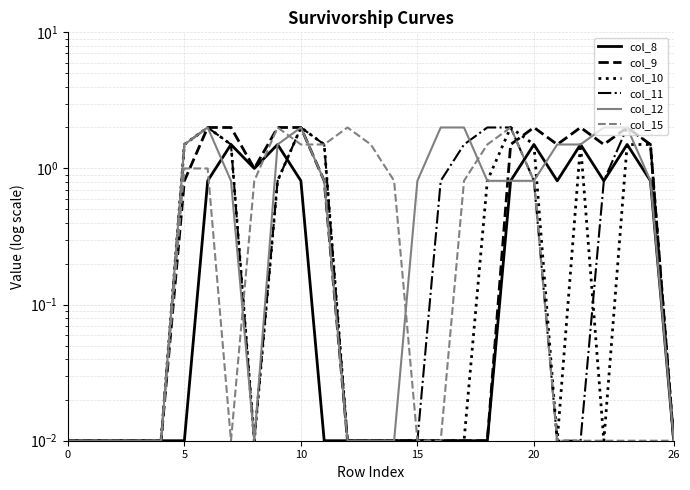

What are all the series names shown in the legend?

col_8, col_9, col_10, col_11, col_12, col_15